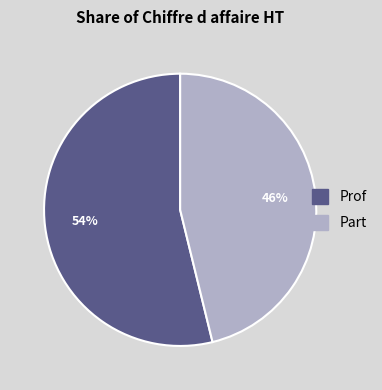

Rank the categories by value from lowest to highest.

Part, Prof